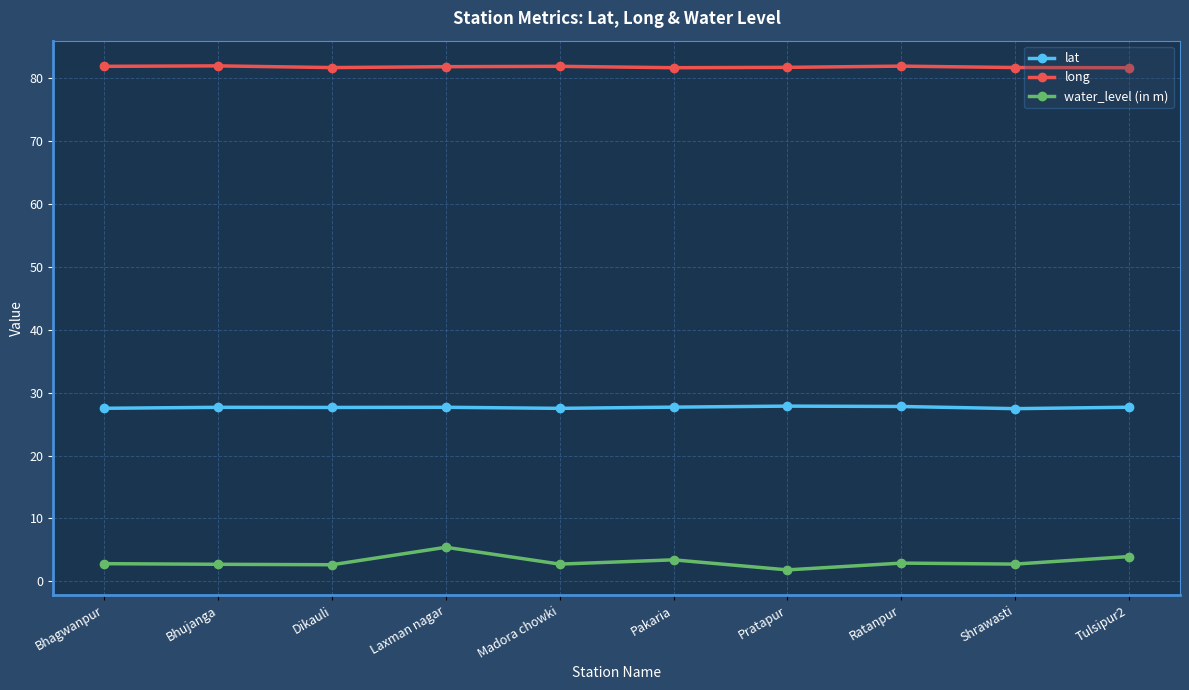

What is the minimum value for lat?

27.5